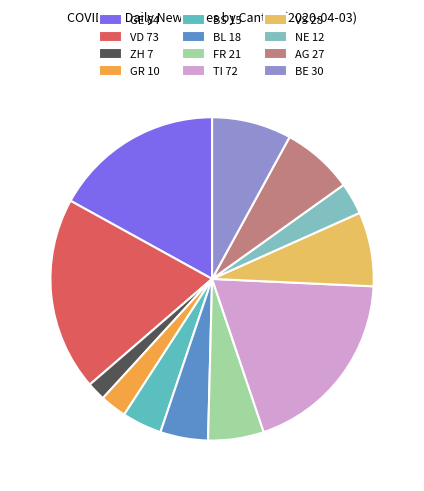

Count the number of slices in the pie.

12